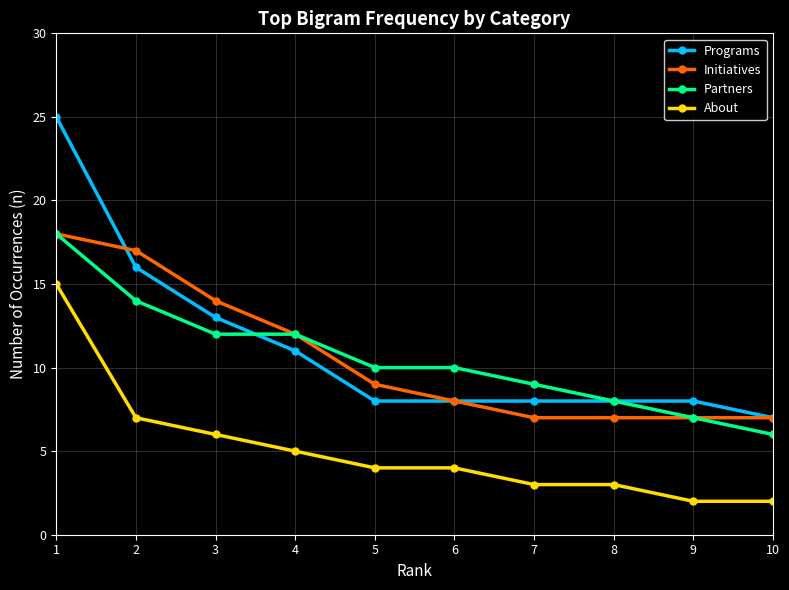

How many distinct data groups are displayed?

4